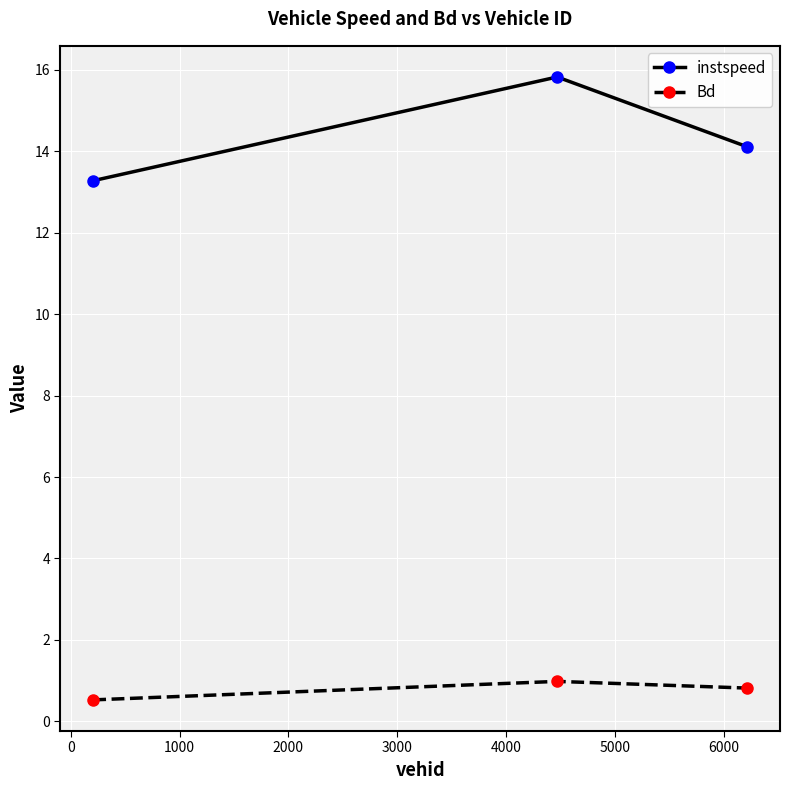

List the series in order of their overall mean, lowest first.

Bd, instspeed